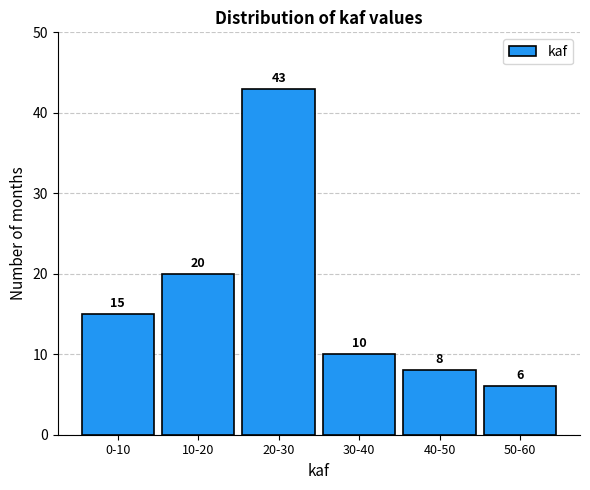

Reading left to right, what are all the values shown in this chart?

15	20	43	10	8	6